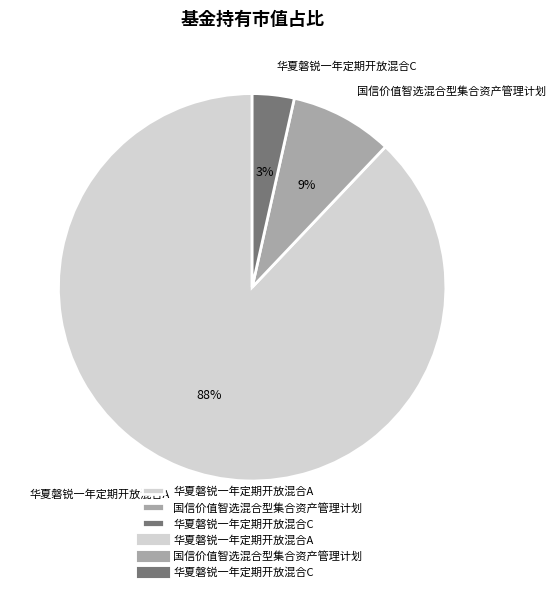

Is it true that 华夏磐锐一年定期开放混合C is 3% of the pie?

True